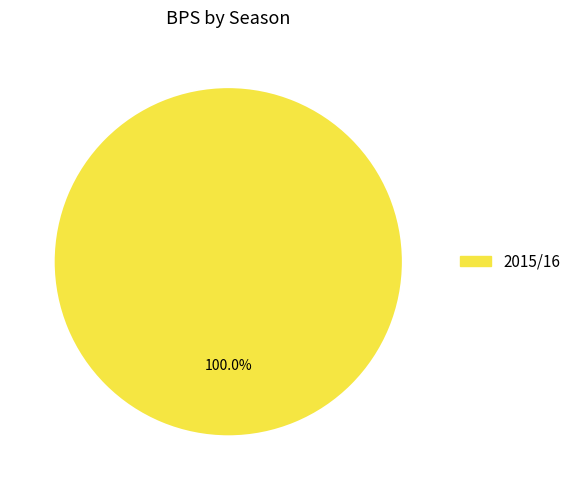

Rank the categories by value from lowest to highest.

2015/16